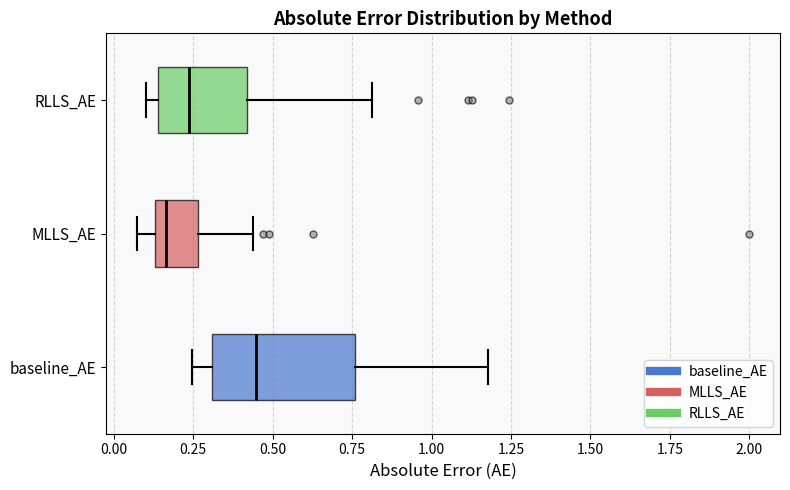

Comparing the boxes themselves (not the whiskers), which one is the widest?

baseline_AE